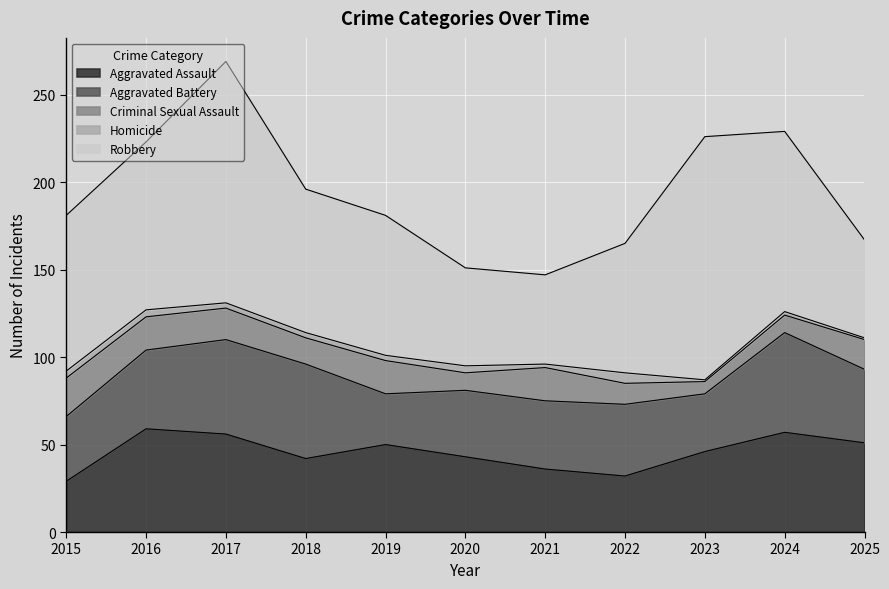

The value of Homicide at 2025 is 2. True or false?

False